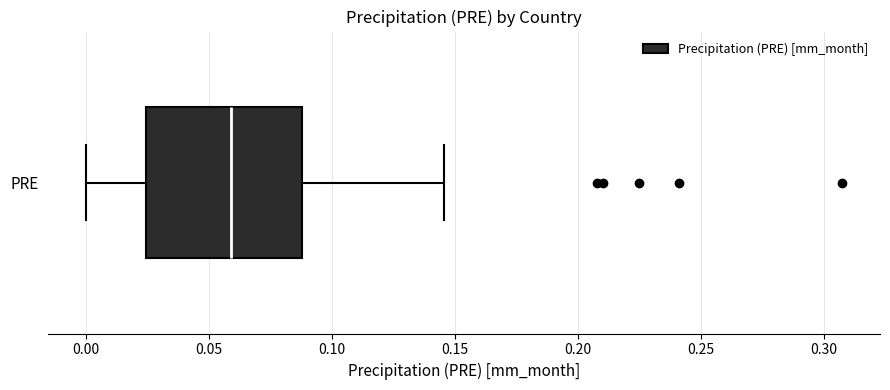

Transcribe this box plot: give where the median line is, the range the box spans, and where the two whiskers end, as read against the x-axis. The values are not printed on the chart, so give them approximately, as read against the axis.

median 0.060, box 0.025 to 0.090, whiskers 0.000 to 0.145